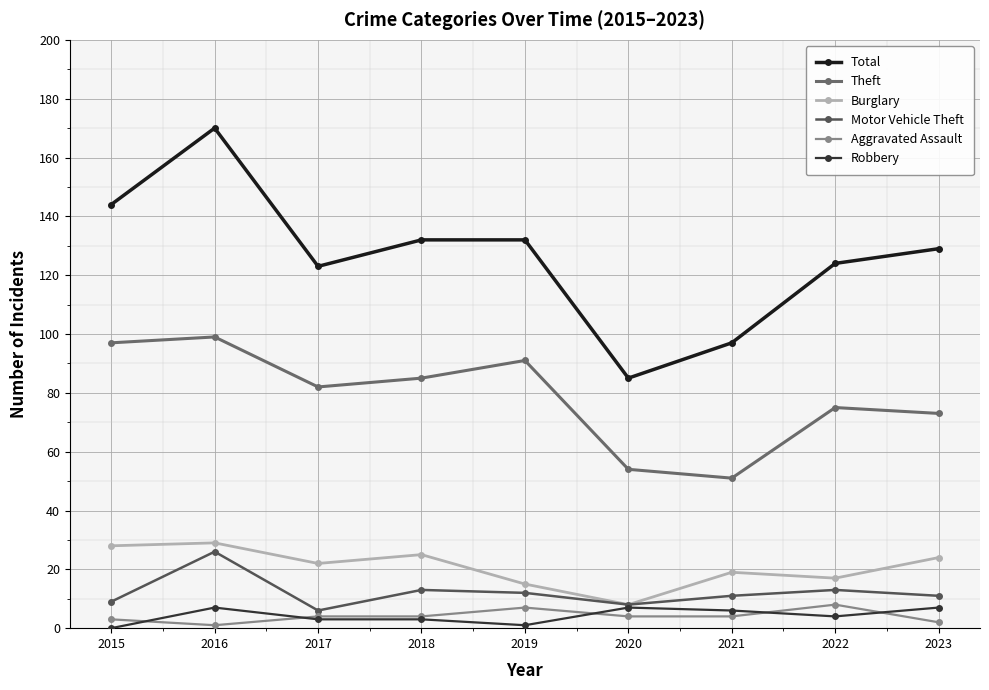

What are all the series names shown in the legend?

Total, Theft, Burglary, Motor Vehicle Theft, Aggravated Assault, Robbery